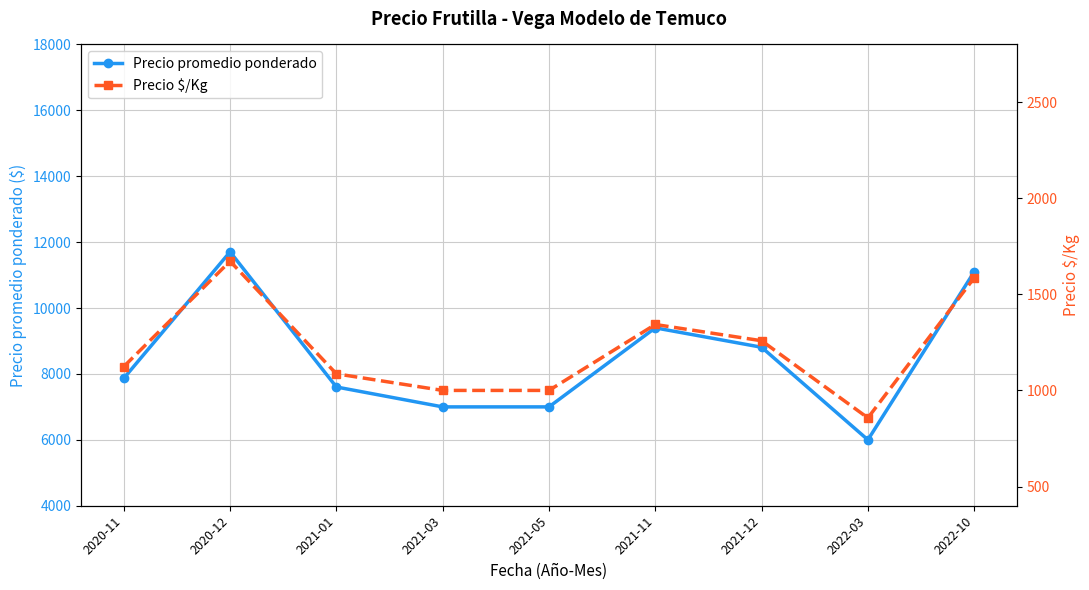

Reading right to left, list all the values displayed in this chart.

Precio promedio ponderado: 2022-10=11099.2	2022-03=6000.0	2021-12=8810.0	2021-11=9398.8	2021-05=7000.0	2021-03=7000.0	2021-01=7604.2	2020-12=11705.3	2020-11=7867.0
Precio $/Kg: 2022-10=1585.6	2022-03=857.0	2021-12=1258.4	2021-11=1343.0	2021-05=1000.0	2021-03=1000.0	2021-01=1086.2	2020-12=1672.3	2020-11=1124.0